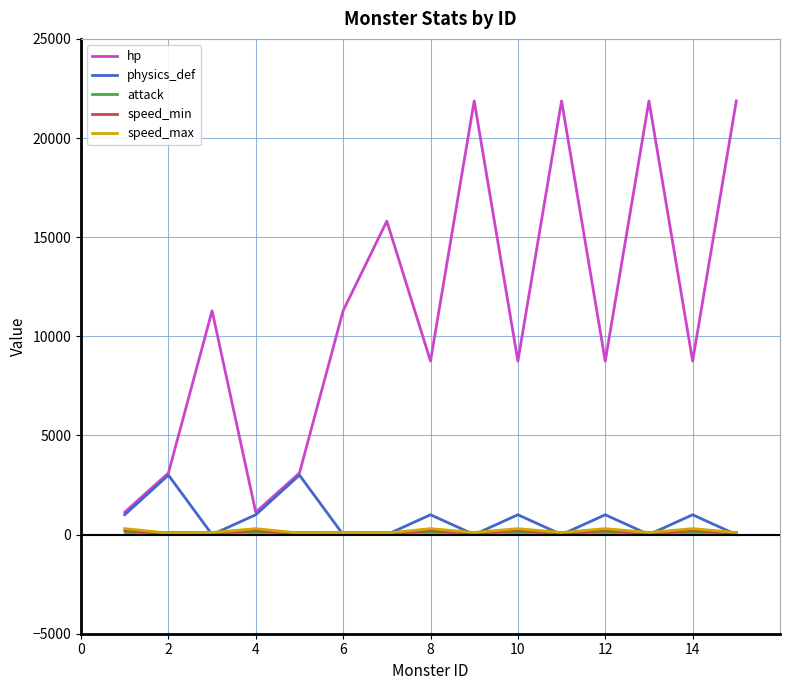

What is the greatest value displayed?

21872